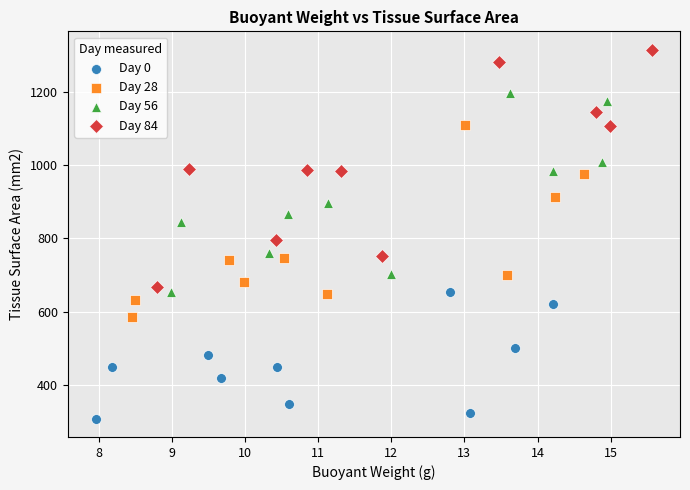

Which series reaches the maximum Y coordinate?

Day 84